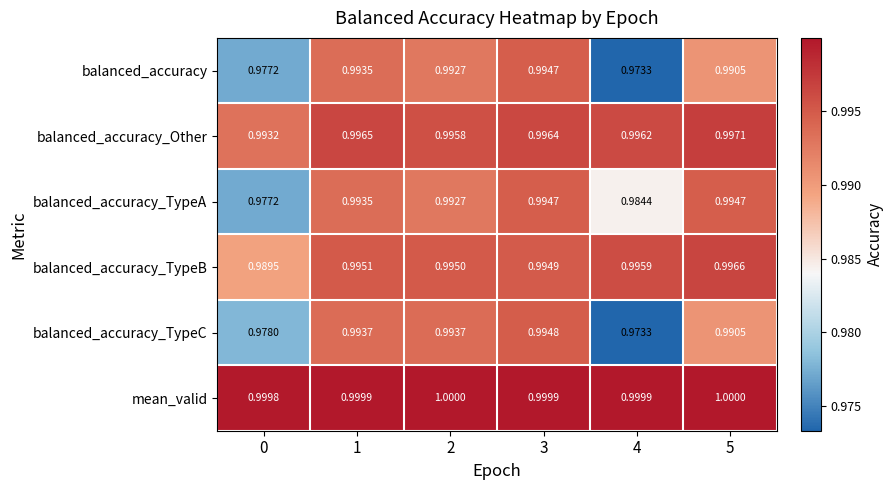

Which series has the largest range (max minus min)?

balanced_accuracy_TypeC